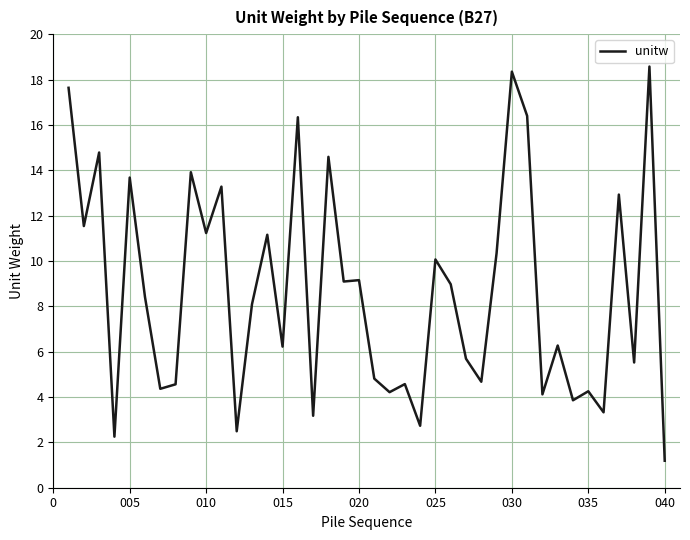

What is the difference between the maximum and minimum values?

17.4